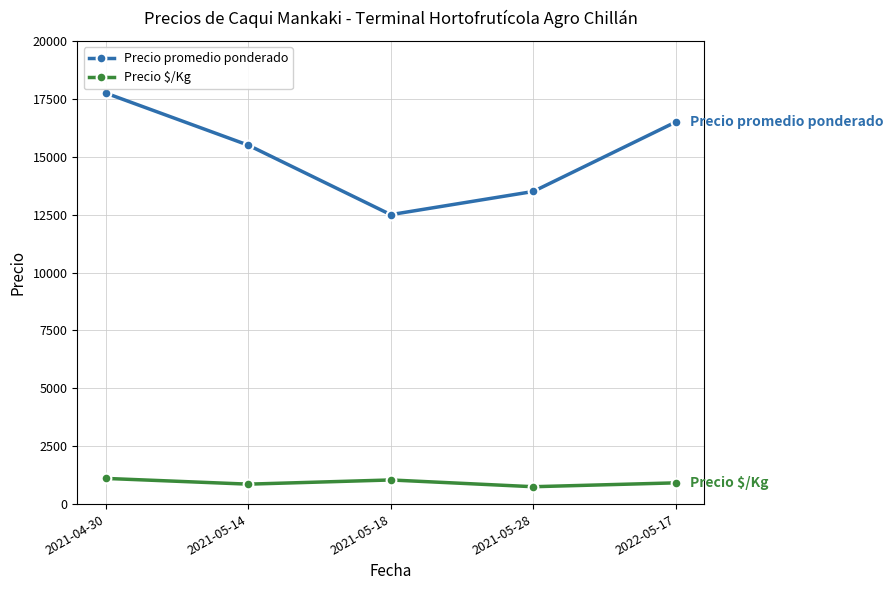

What is the maximum value for Precio $/Kg?

1109